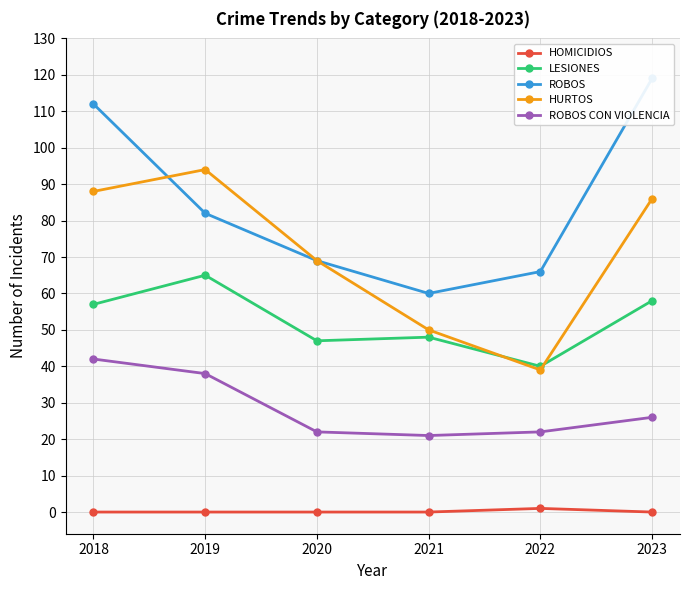

Count the HOMICIDIOS values in the range 0 to 1.

6